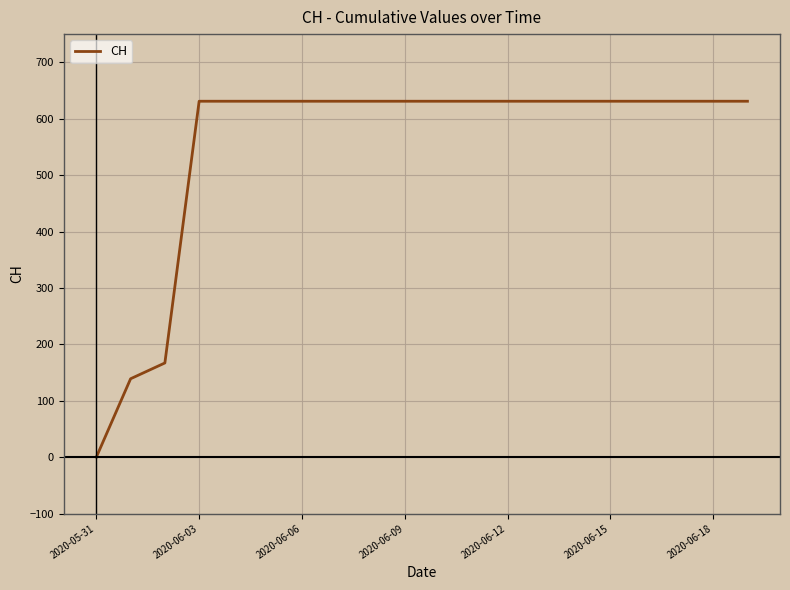

What is the greatest value displayed?

631